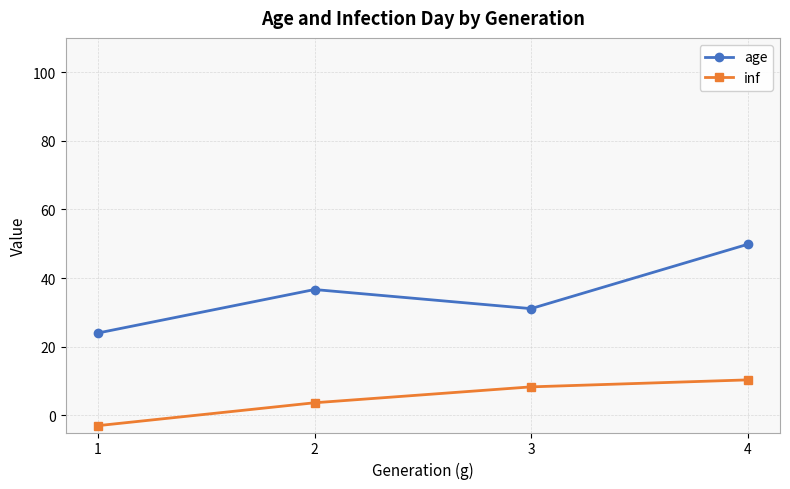

True or false: inf and age cross at least once.

False